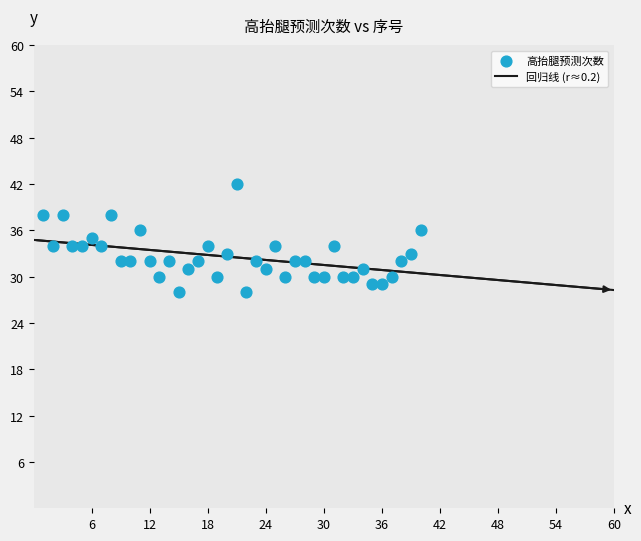

What is the range of Y values (max minus min)?

14